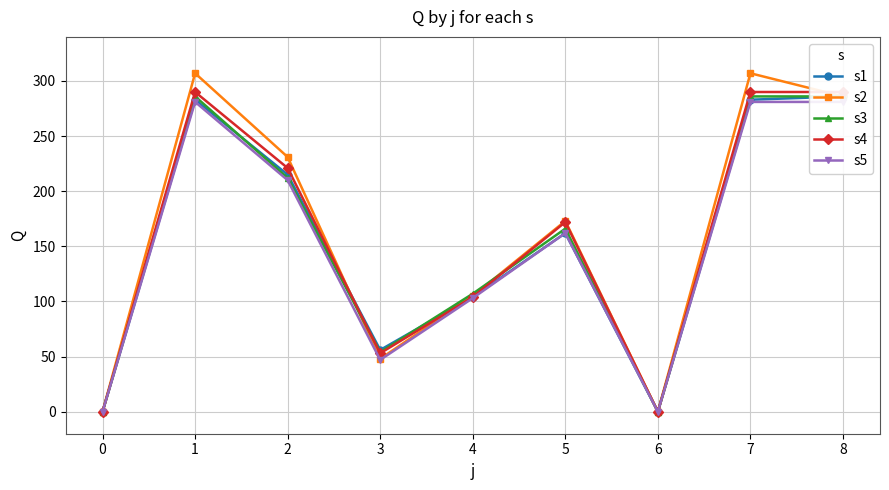

Is it true that s1 equals 56 at 3?

True